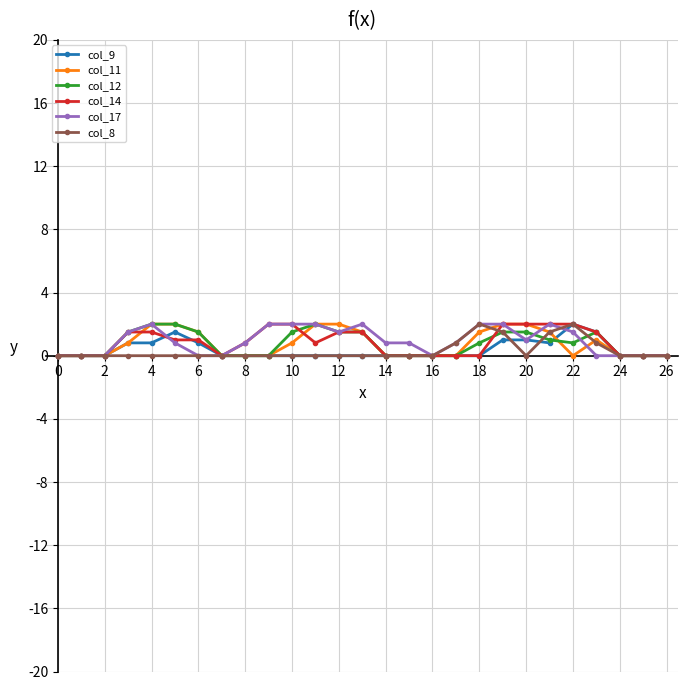

True or false: col_9 has more than 1 interior local peaks.

True